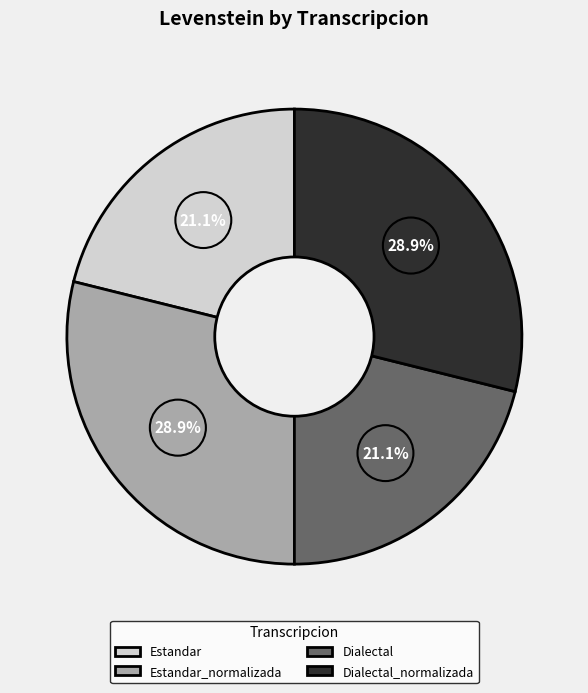

To the nearest percent, what is the difference between the largest and smallest slice percentages?

8%